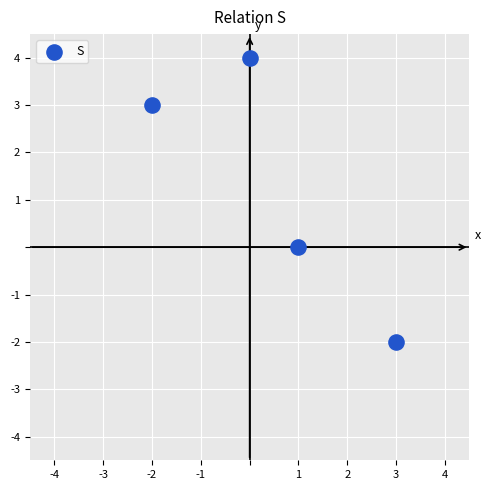

What is the range of X values (max minus min)?

5